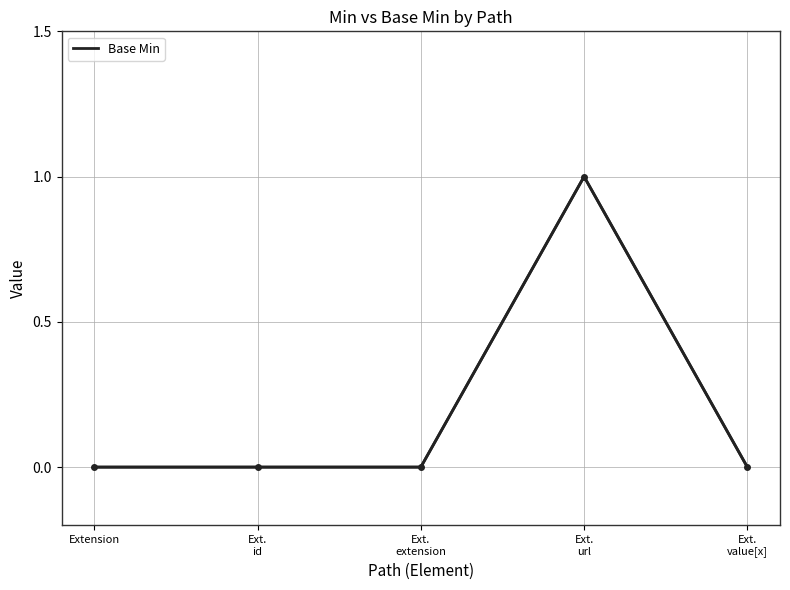

What is the sum of all values?

1